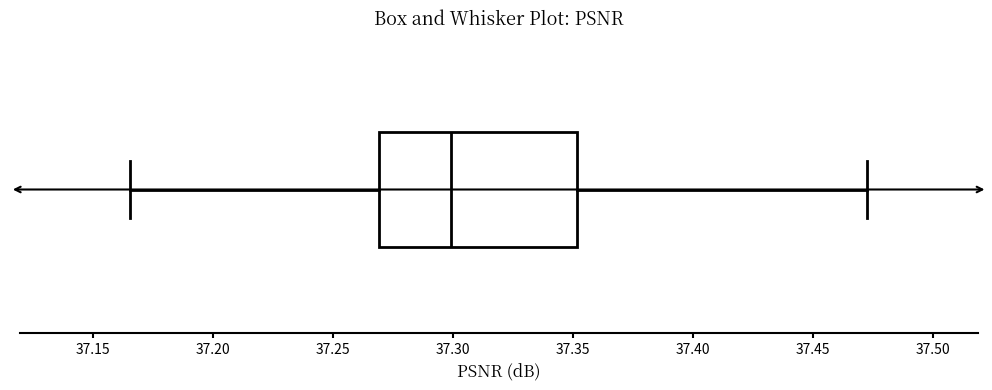

Read this box plot against the x-axis: the position of the median line, the range covered by the box, and the ends of both whiskers. The values are not printed on the chart, so give them approximately, as read against the axis.

median 37.300, box 37.270 to 37.350, whiskers 37.165 to 37.475